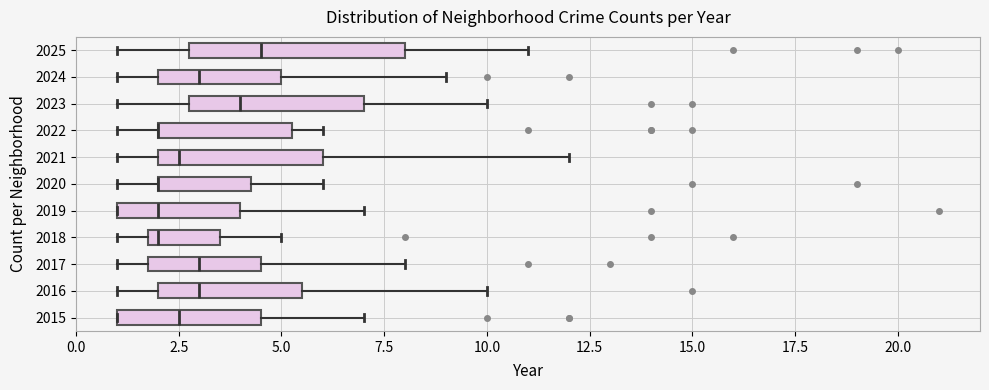

Reading bottom to top, transcribe this box plot: for each box, give where its median line is, the range the box spans, and where its two whiskers end, as read against the x-axis. The values are not printed on the chart, so give them approximately, as read against the axis.

2015: median 2.5, box 1.0 to 4.5, whiskers 1.0 to 7.0
2016: median 3.0, box 2.0 to 5.5, whiskers 1.0 to 10.0
2017: median 3.0, box 2.0 to 4.5, whiskers 1.0 to 8.0
2018: median 2.0 (just right of the box's left edge), box 2.0 to 3.5, whiskers 1.0 to 5.0
2019: median 2.0, box 1.0 to 4.0, whiskers 1.0 to 7.0
2020: median 2.0 (drawn on the box's left edge), box 2.0 to 4.5, whiskers 1.0 to 6.0
2021: median 2.5, box 2.0 to 6.0, whiskers 1.0 to 12.0
2022: median 2.0 (drawn on the box's left edge), box 2.0 to 5.5, whiskers 1.0 to 6.0
2023: median 4.0, box 3.0 to 7.0, whiskers 1.0 to 10.0
2024: median 3.0, box 2.0 to 5.0, whiskers 1.0 to 9.0
2025: median 4.5, box 3.0 to 8.0, whiskers 1.0 to 11.0